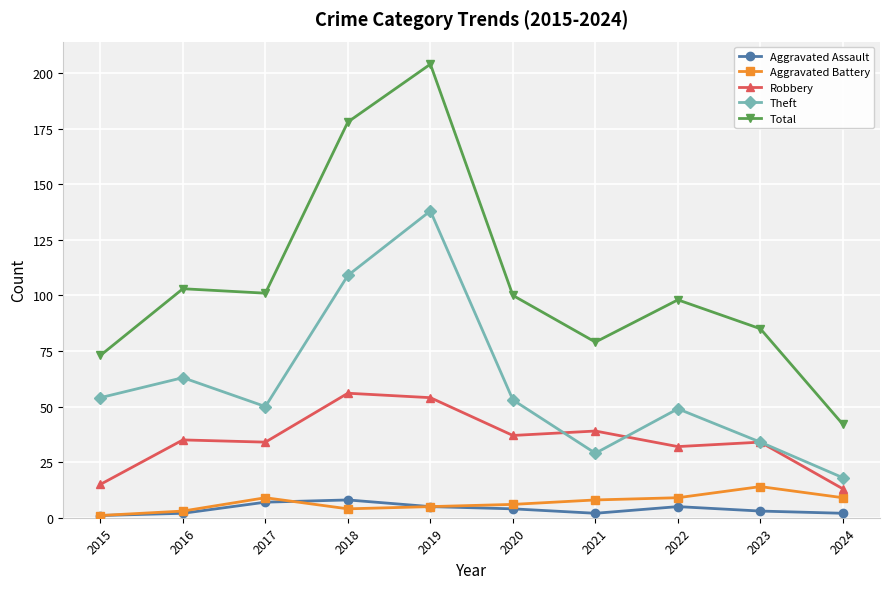

At which label is Total closest to 123?

2016